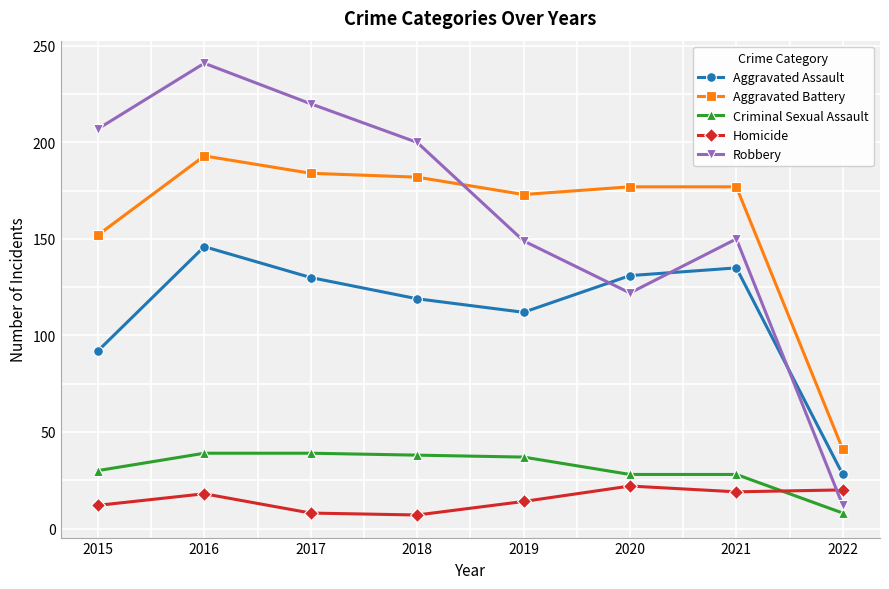

At which label does Robbery first exceed 200?

2015